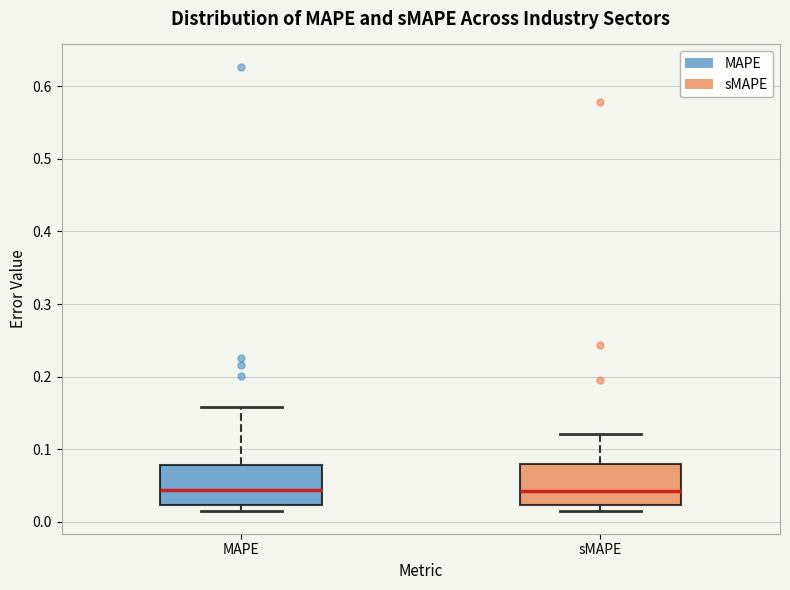

Where is the lower edge of the box for sMAPE on the y-axis? The values are not printed on the chart, so give them approximately, as read against the axis.

0.02